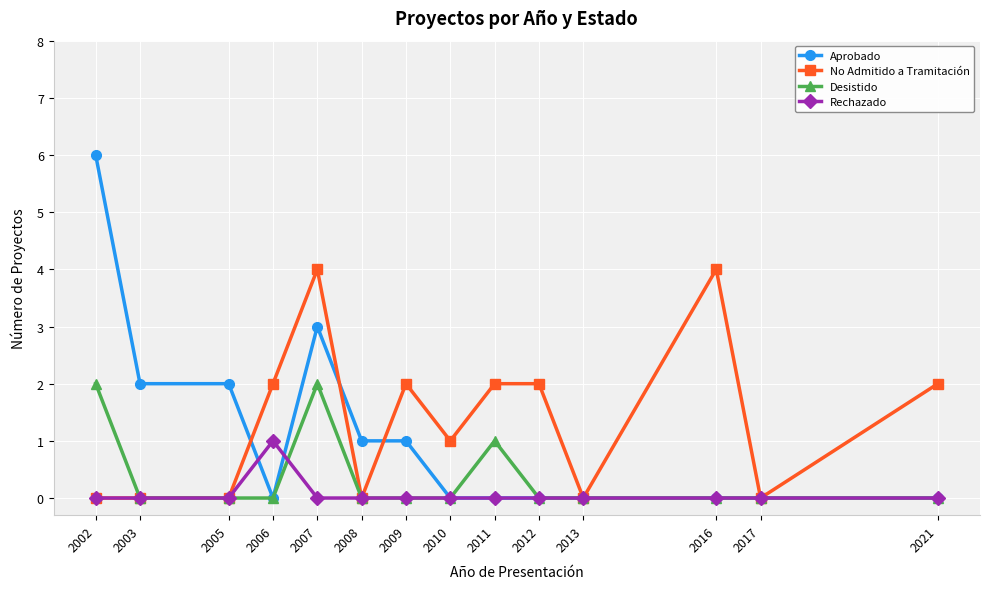

What is the highest value of the Aprobado series?

6